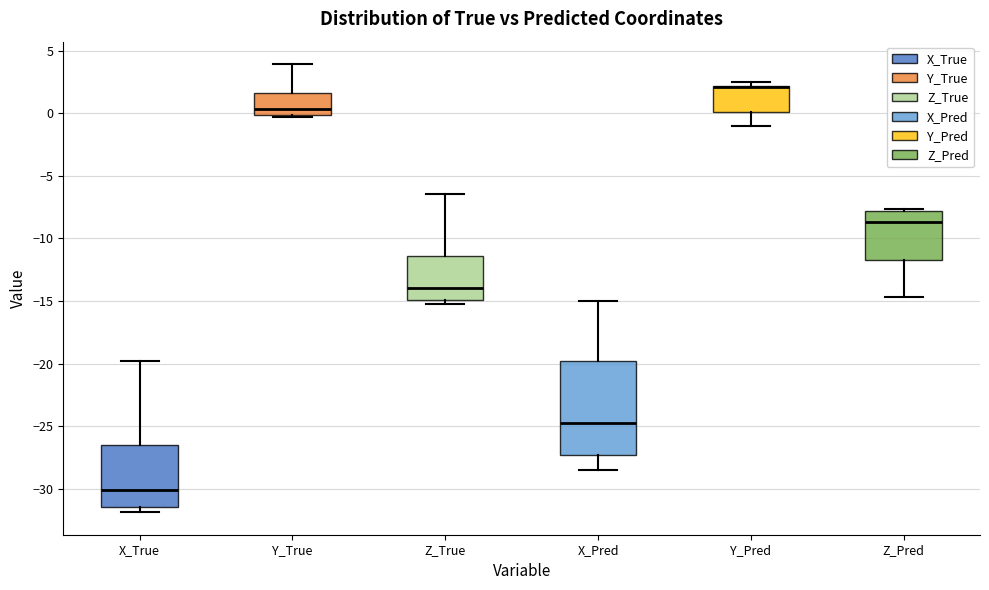

Reading left to right, transcribe this box plot: for each box, give where its median line is, the range the box spans, and where its two whiskers end, as read against the y-axis. The values are not printed on the chart, so give them approximately, as read against the axis.

X_True: median -30.0, box -31.5 to -26.5, whiskers -32.0 to -20.0
Y_True: median 0.5, box 0.0 to 1.5, whiskers -0.5 to 4.0
Z_True: median -14.0, box -15.0 to -11.5, whiskers -15.5 to -6.5
X_Pred: median -25.0, box -27.5 to -20.0, whiskers -28.5 to -15.0
Y_Pred: median 2.0 (drawn on the box's upper edge), box 0.0 to 2.0, whiskers -1.0 to 2.5
Z_Pred: median -8.5, box -11.5 to -8.0, whiskers -14.5 to -7.5